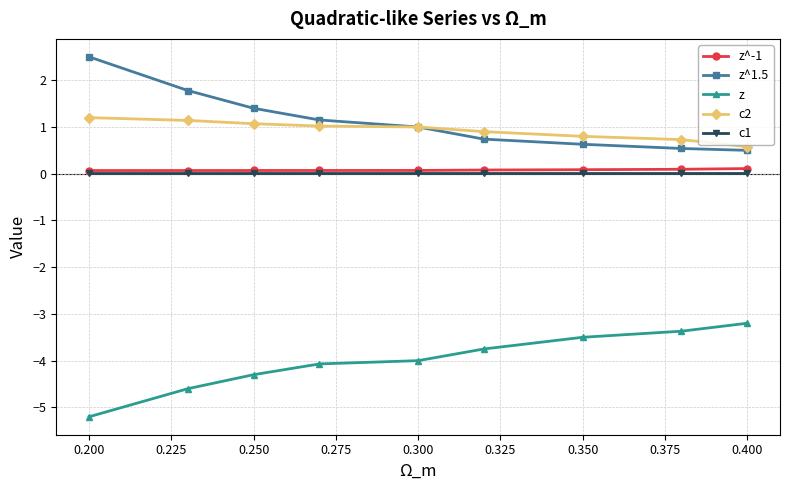

What is the value of the z point at the 3rd from the left?

-4.3